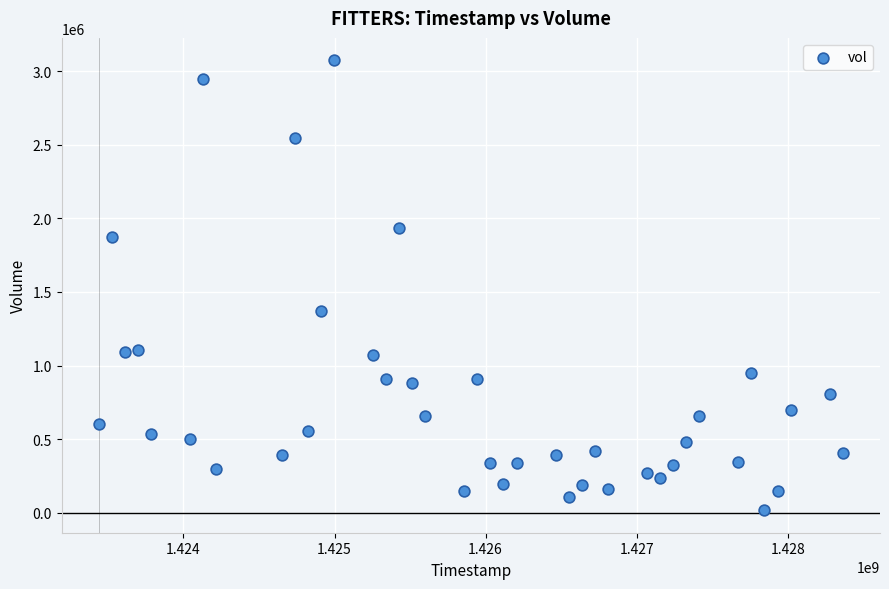

What Y value in the scatter plot is closest to 1545250?

1371500